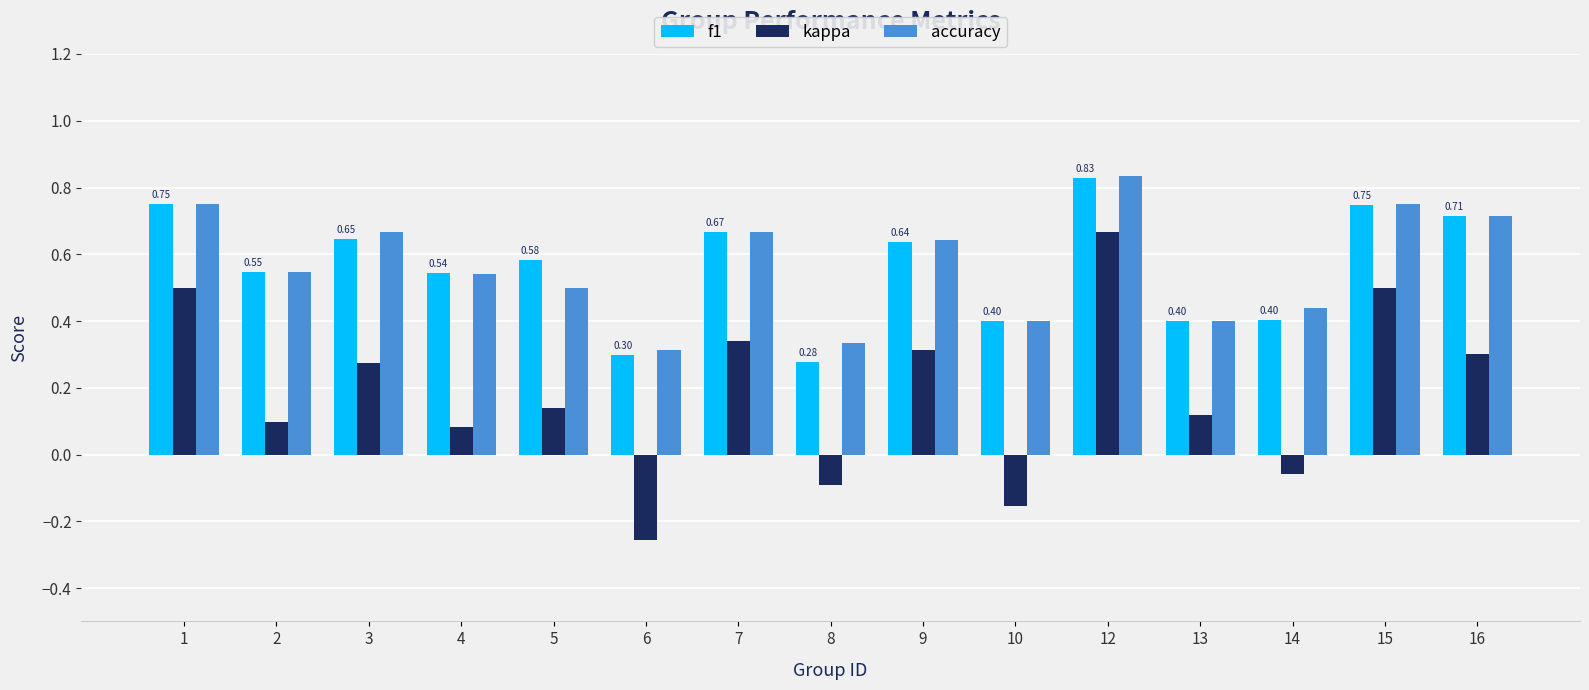

What are all the series names shown in the legend?

f1, kappa, accuracy